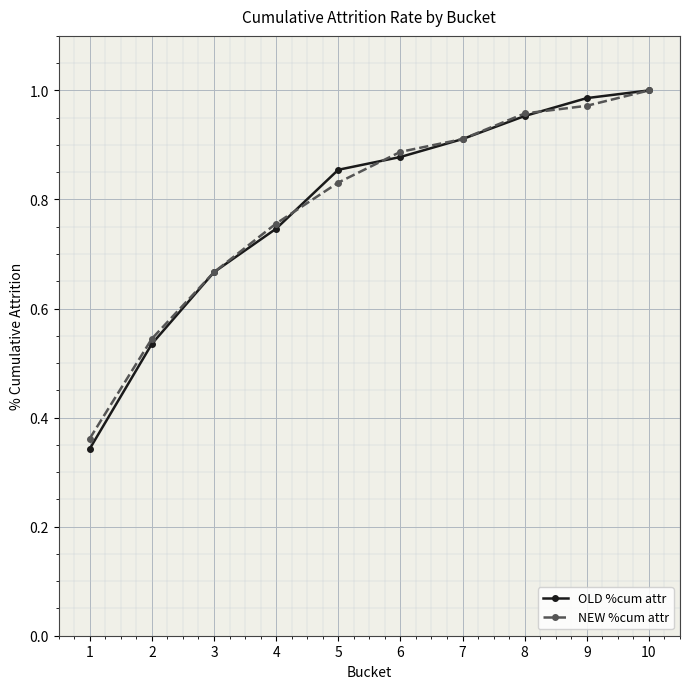

List the labels in order of NEW %cum attr value, smallest first.

1, 2, 3, 4, 5, 6, 7, 8, 9, 10